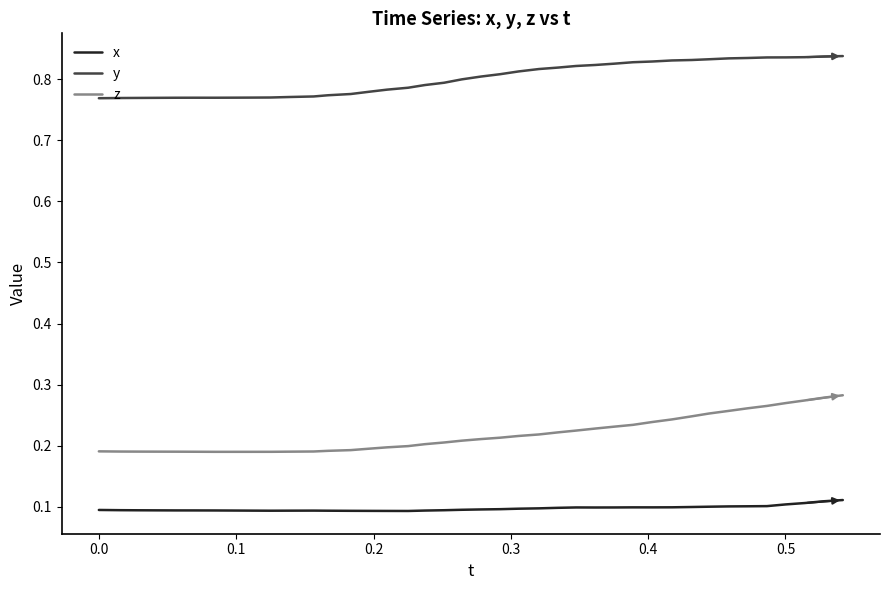

Which series has the largest total across all categories?

y